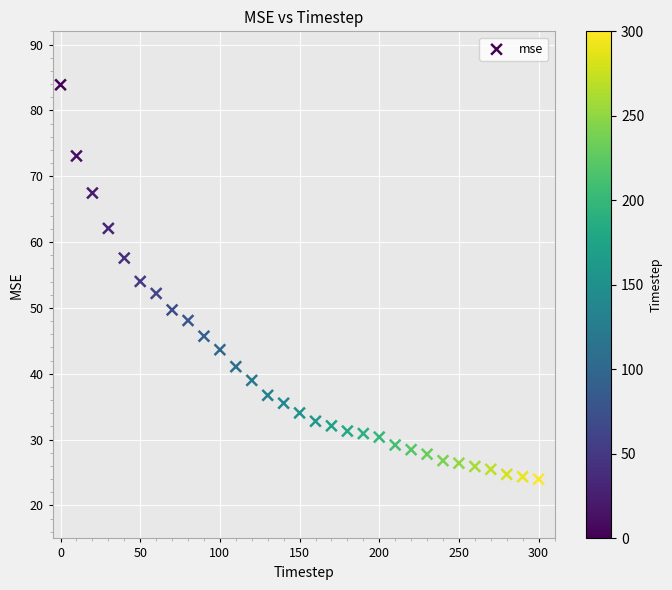

What is the range of X values (max minus min)?

300.0